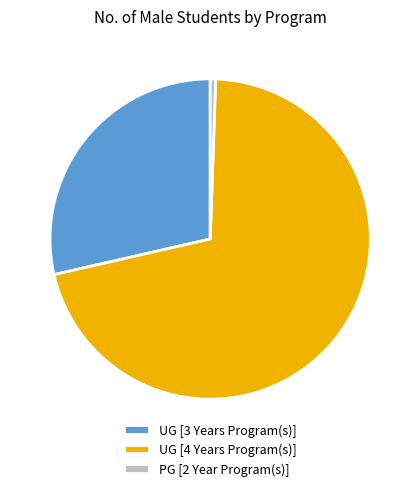

How many segments does this pie chart have?

3